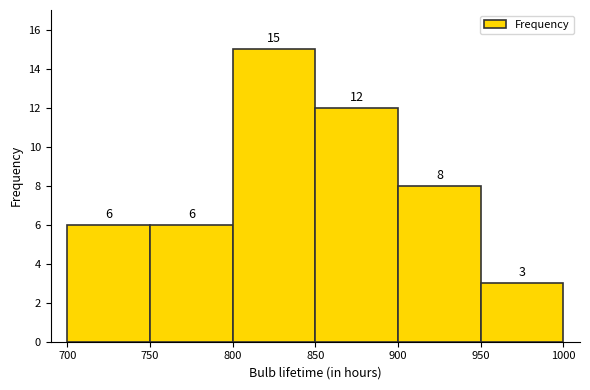

Reading left to right, transcribe this chart: for each bar, give the range it covers on the x-axis and its height.

700 to 750: 6
750 to 800: 6
800 to 850: 15
850 to 900: 12
900 to 950: 8
950 to 1000: 3